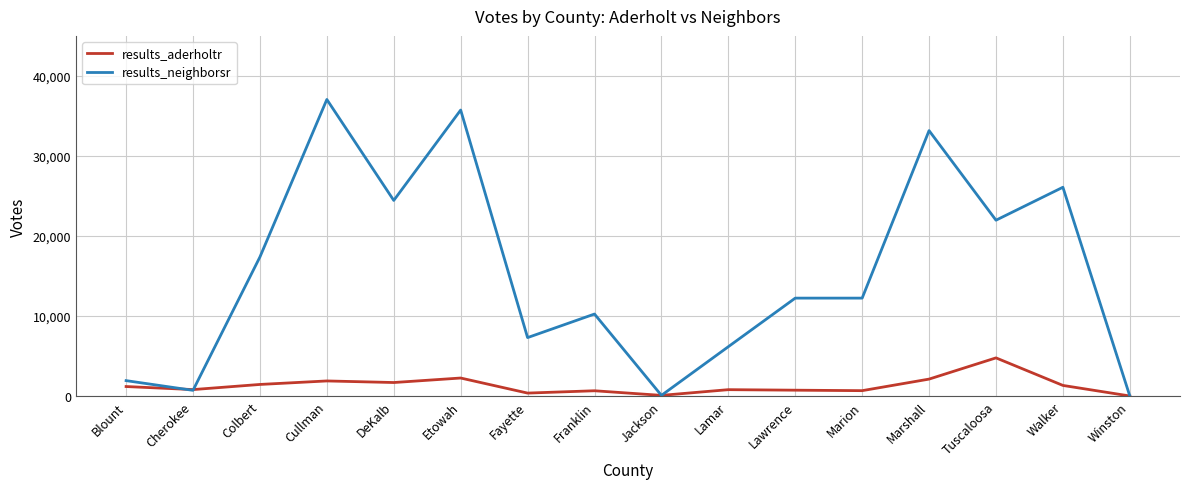

What is the maximum value for results_aderholtr?

4762